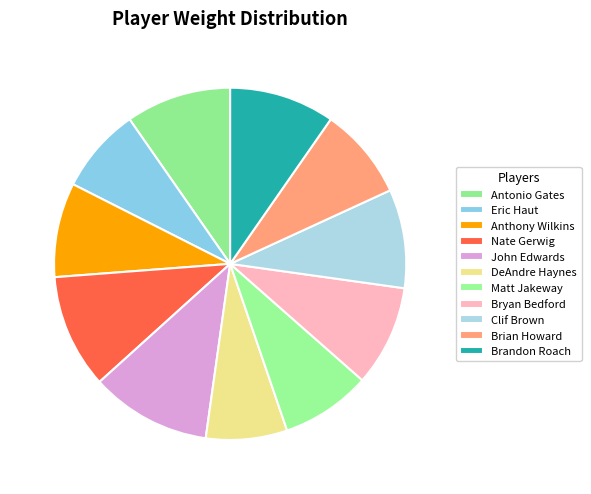

What percentage is the Antonio Gates slice, to the nearest percent?

10%